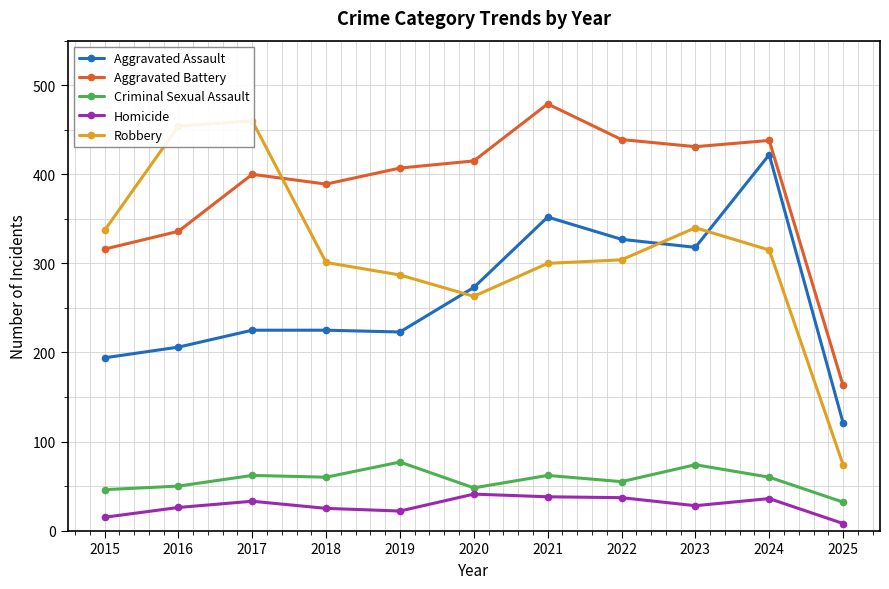

Reading right to left, transcribe all the data shown in this chart.

Aggravated Assault: 121	422	318	327	352	273	223	225	225	206	194
Aggravated Battery: 163	438	431	439	479	415	407	389	400	336	316
Criminal Sexual Assault: 32	60	74	55	62	48	77	60	62	50	46
Homicide: 8	36	28	37	38	41	22	25	33	26	15
Robbery: 74	315	340	304	300	263	287	301	460	454	337